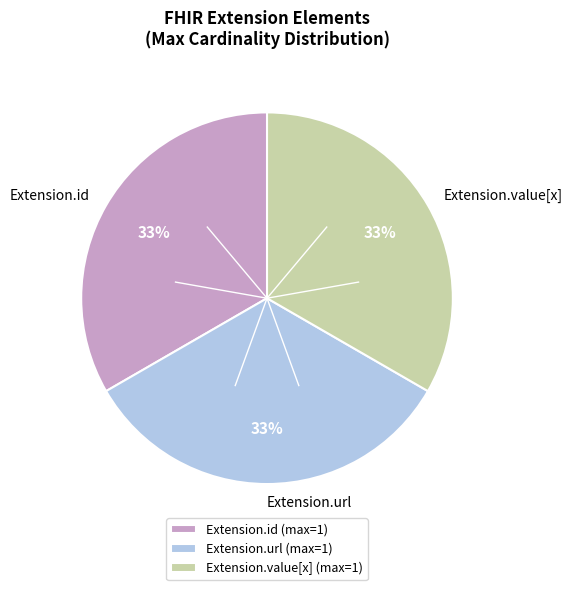

Is there any slice that represents more than half of the pie?

No